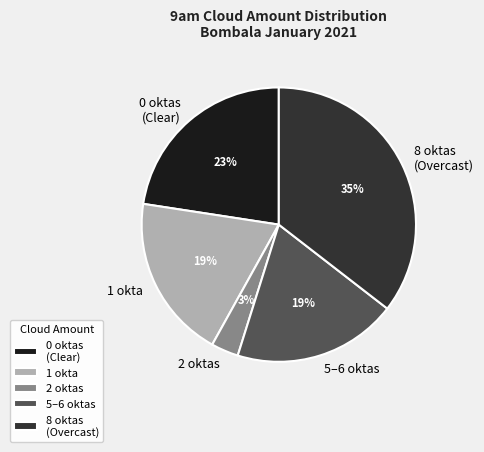

Between 8 oktas (Overcast) and 2 oktas, which is larger?

8 oktas (Overcast)